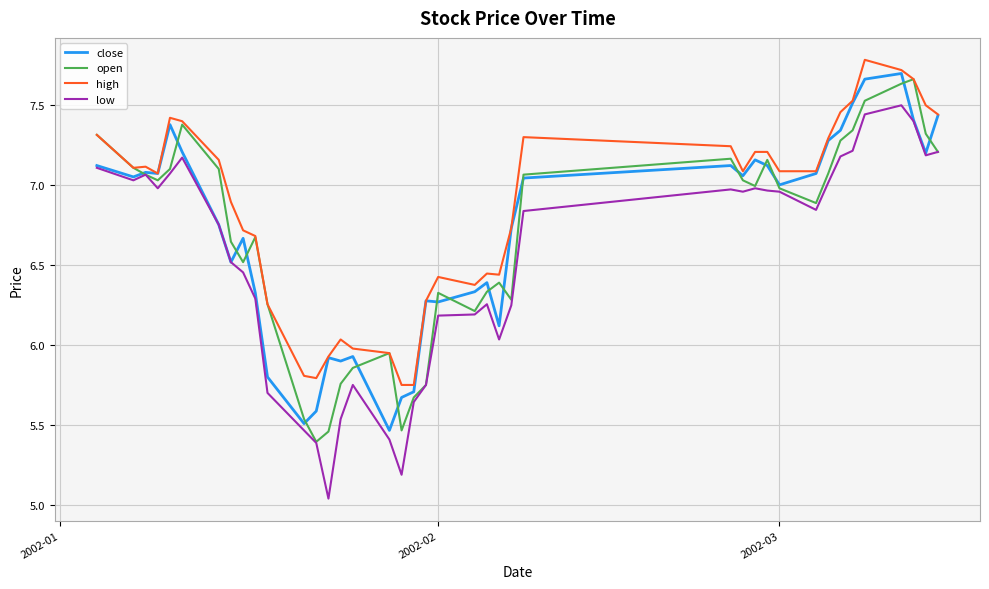

Which series has the largest total across all categories?

high